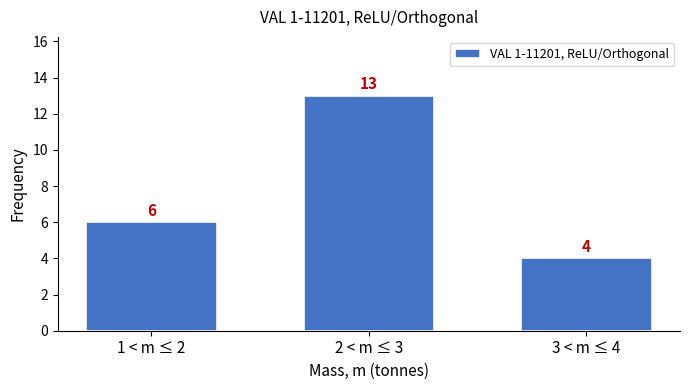

Reading right to left, list all the values displayed in this chart.

4	13	6